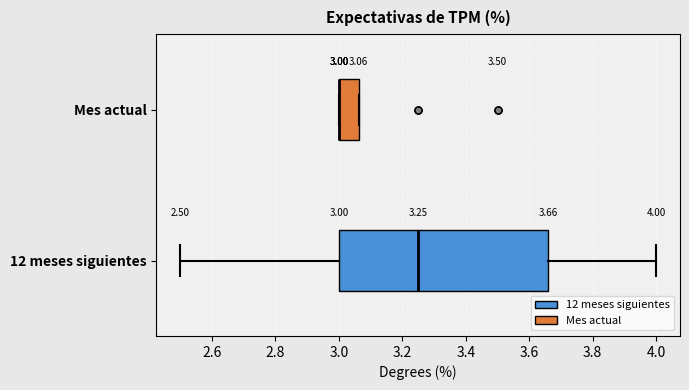

Comparing the boxes themselves (not the whiskers), which one is the widest?

12 meses siguientes